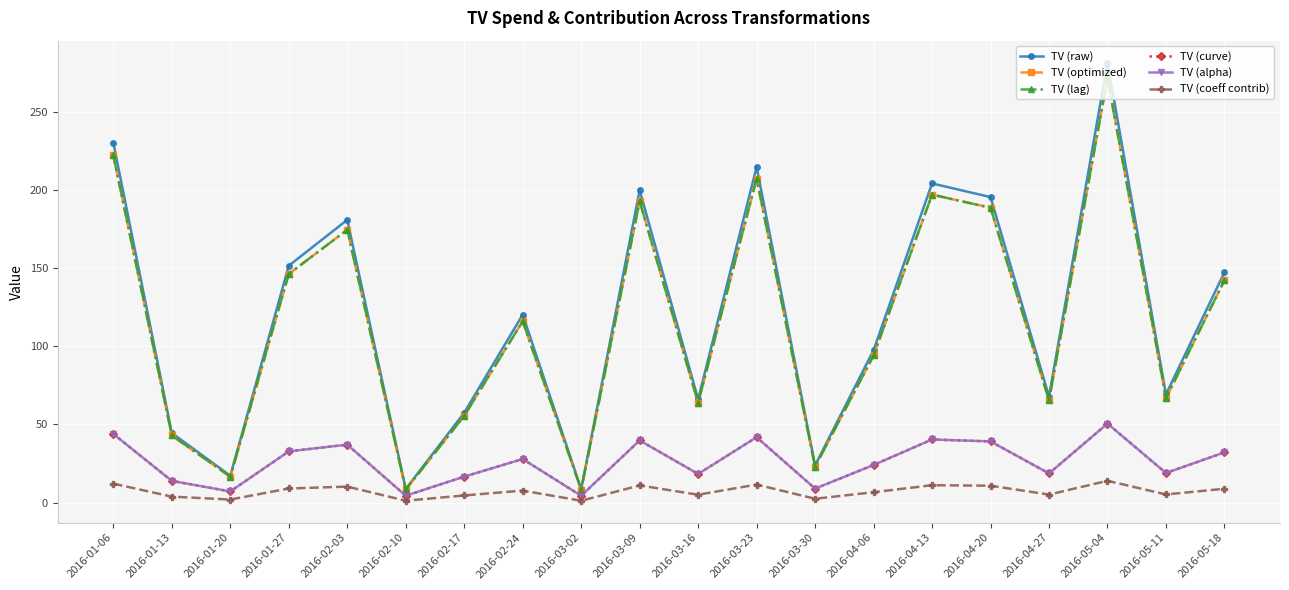

Does the chart have visible grid lines?

Yes